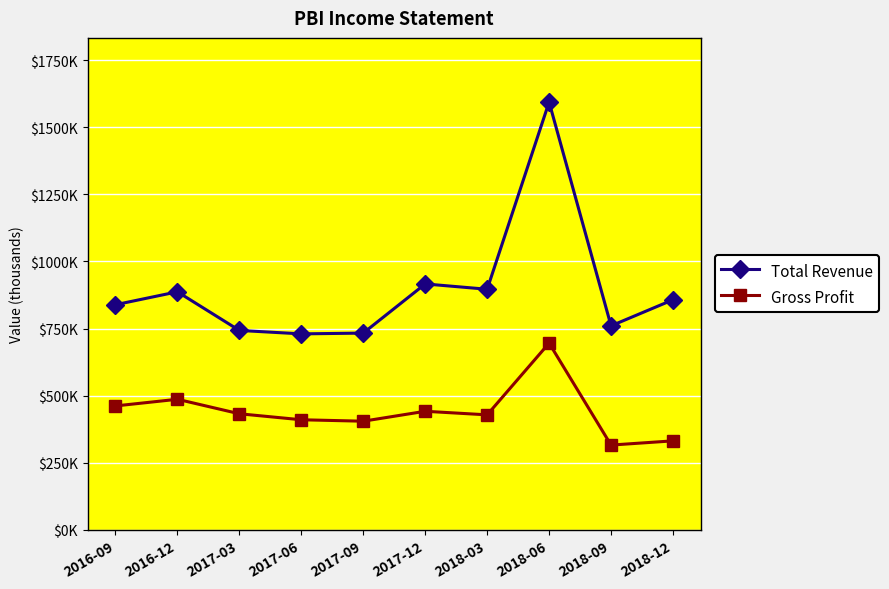

What value does the Gross Profit series have at 2018-03, to the nearest 50?

428800